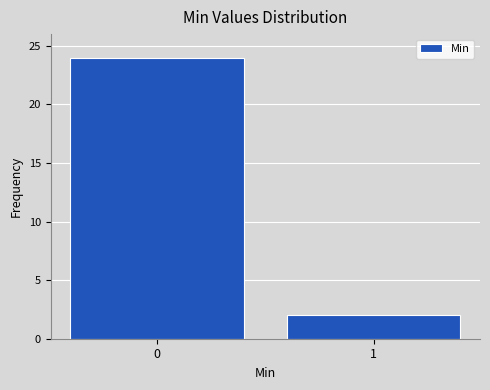

Reading left to right, what are all the values shown in this chart?

24	2